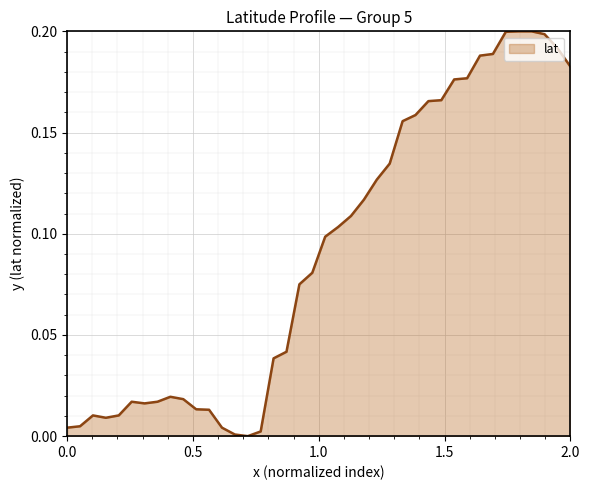

True or false: there are more than 1 points higher than both neighbors.

True